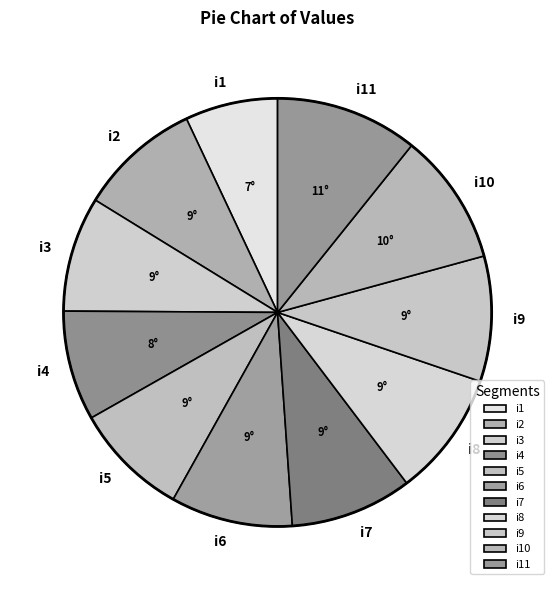

Does i8 account for over 50% of the chart?

No